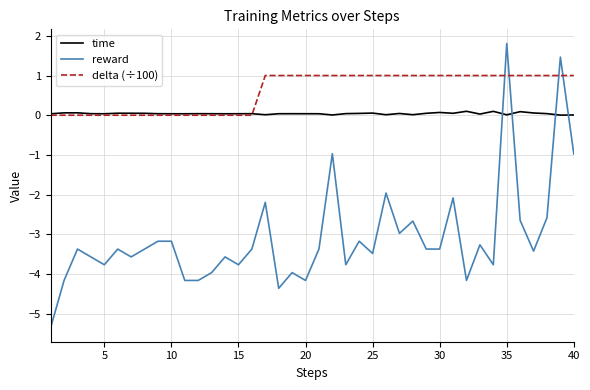

Rank the series by their maximum value, from highest to lowest.

reward, delta (÷100), time